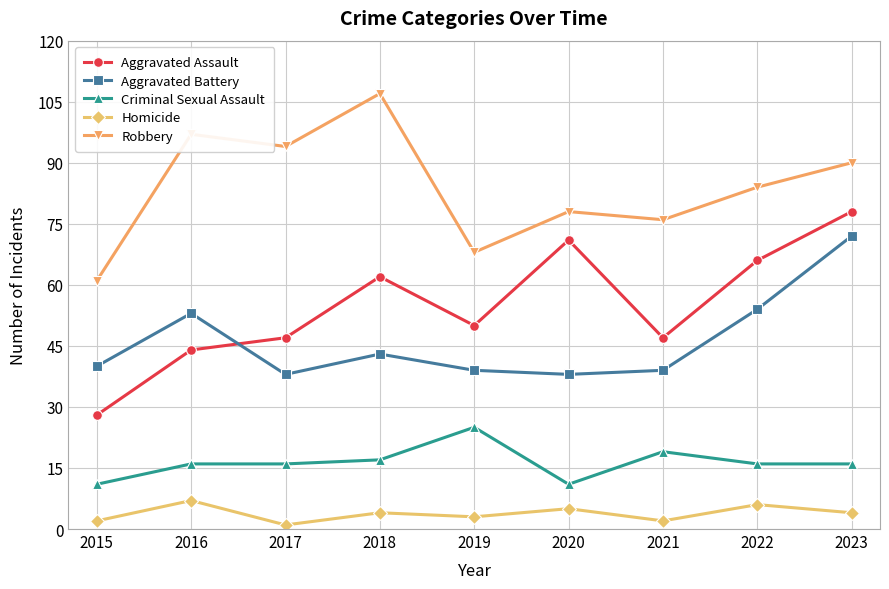

What is the total value across all series at 2021?

183